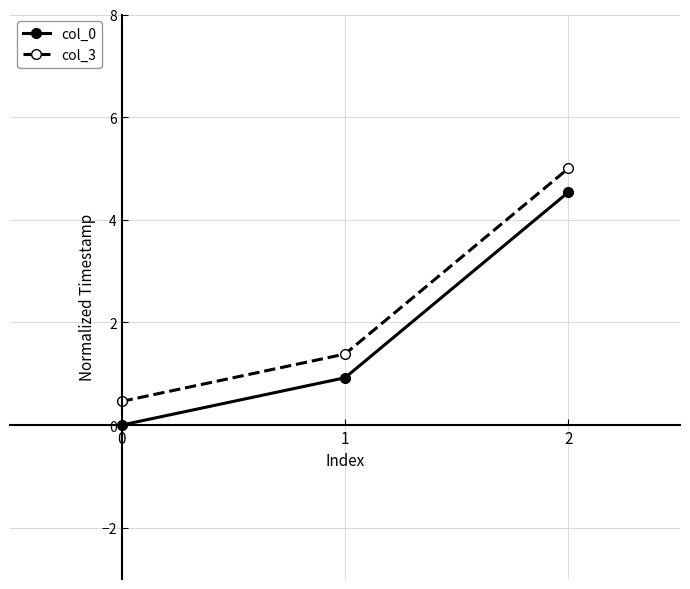

Rank the series by their maximum value, from highest to lowest.

col_3, col_0